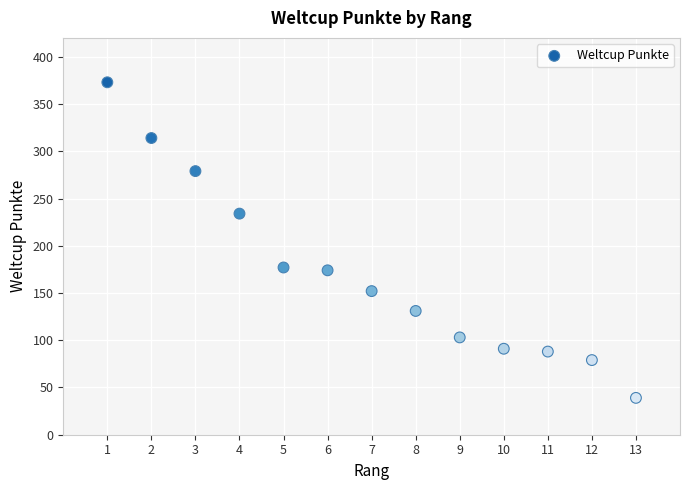

What is the range of X values (max minus min)?

12